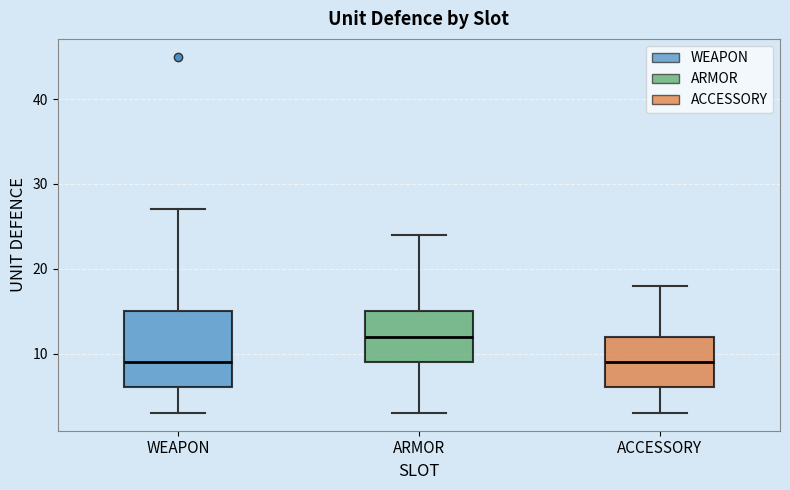

Reading left to right, transcribe this box plot: for each box, give where its median line is, the range the box spans, and where its two whiskers end, as read against the y-axis. The values are not printed on the chart, so give them approximately, as read against the axis.

WEAPON: median 9, box 6 to 15, whiskers 3 to 27
ARMOR: median 12, box 9 to 15, whiskers 3 to 24
ACCESSORY: median 9, box 6 to 12, whiskers 3 to 18